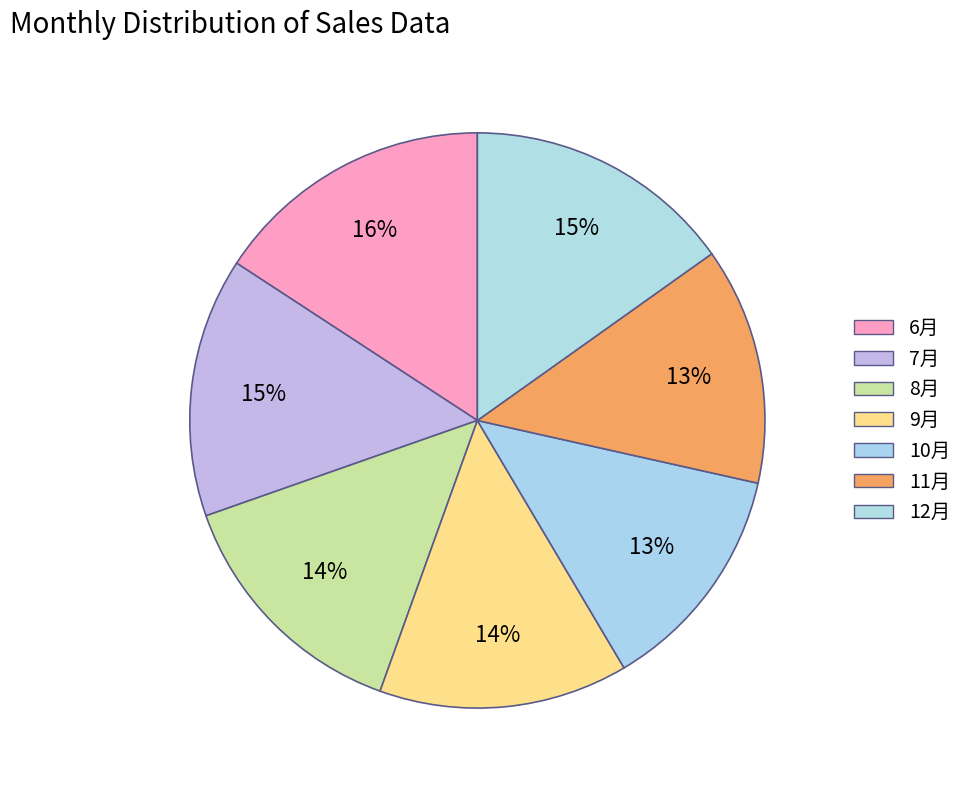

True or false: 9月 accounts for 14% of the total.

True